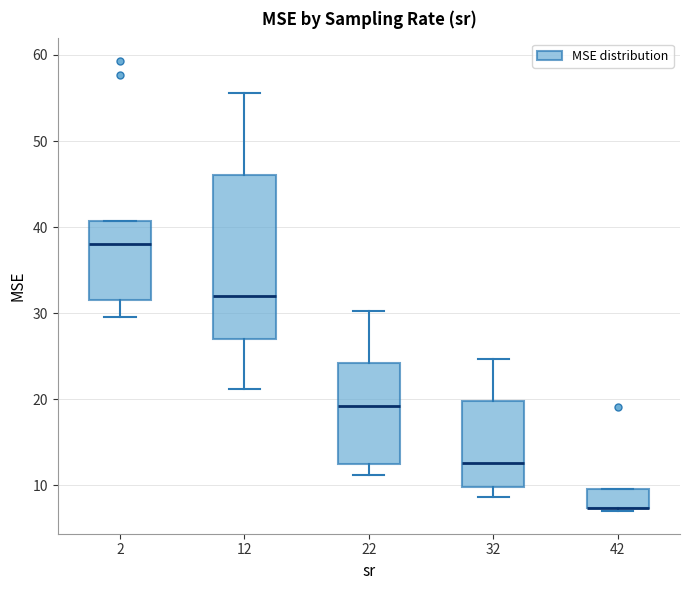

Where does the lower whisker of the box at x = 22 end on the y-axis? The values are not printed on the chart, so give them approximately, as read against the axis.

11